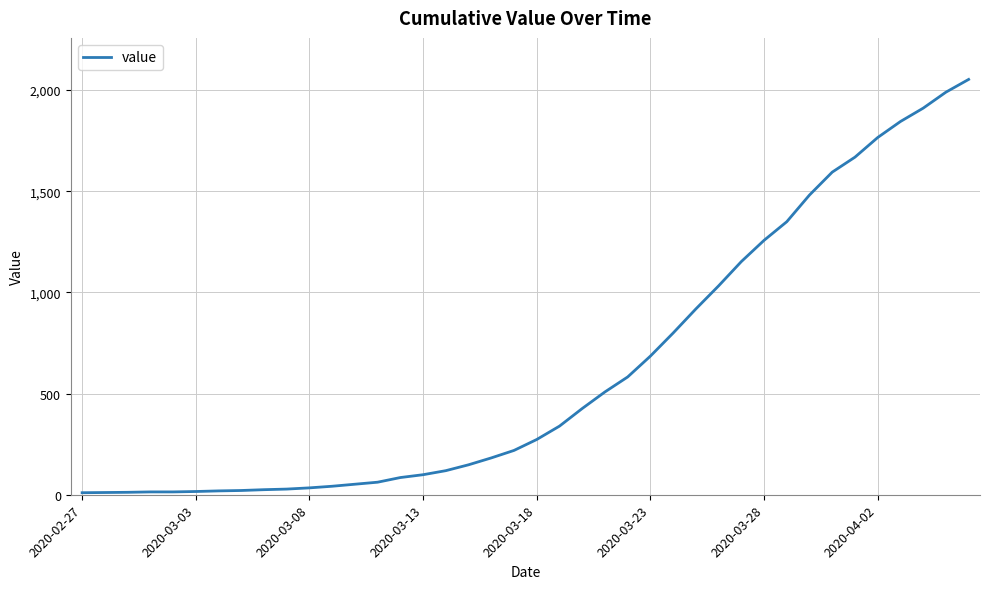

What is the difference between the maximum and minimum values?

2042